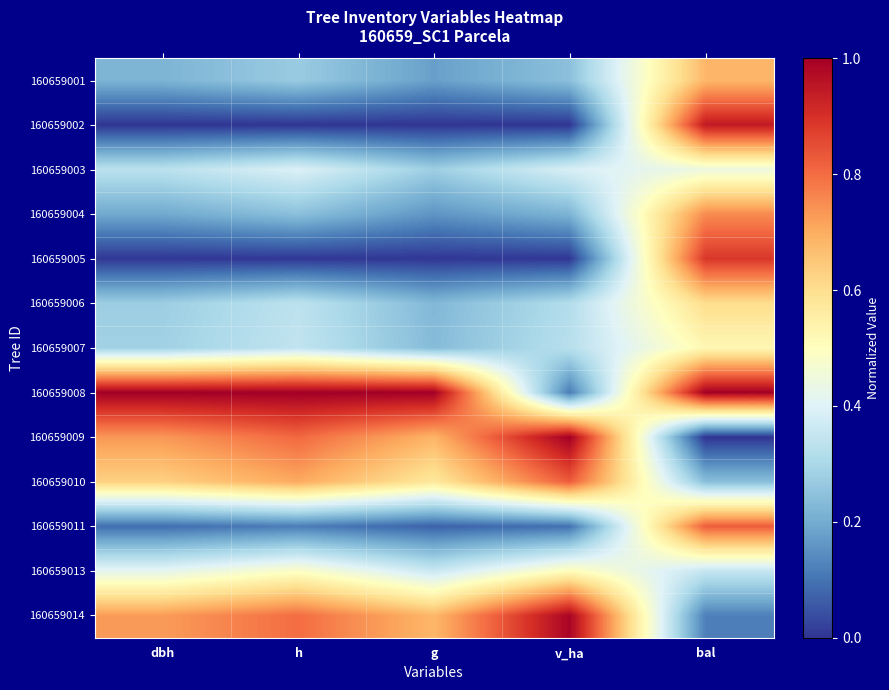

What is the difference between the highest and lowest values at bal?

1.0